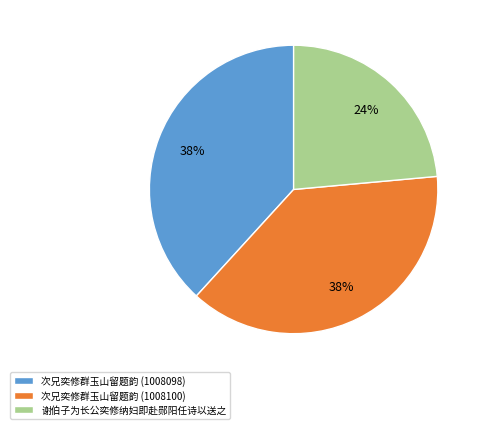

Do 次兄奕修群玉山留题韵 (1008098) and 次兄奕修群玉山留题韵 (1008100) together represent more than half of the pie?

Yes